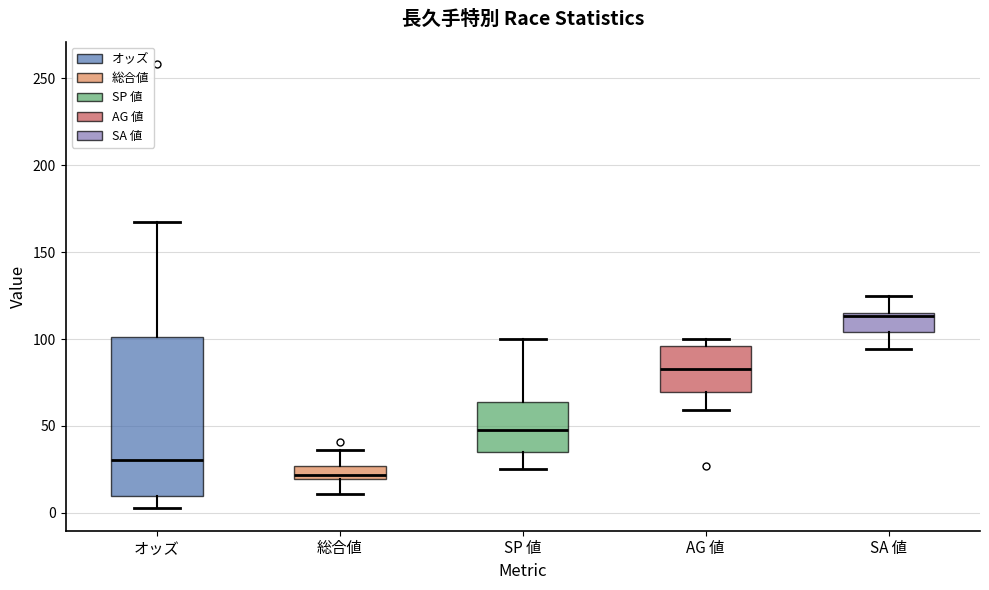

Comparing the boxes themselves (not the whiskers), which one is the tallest?

オッズ